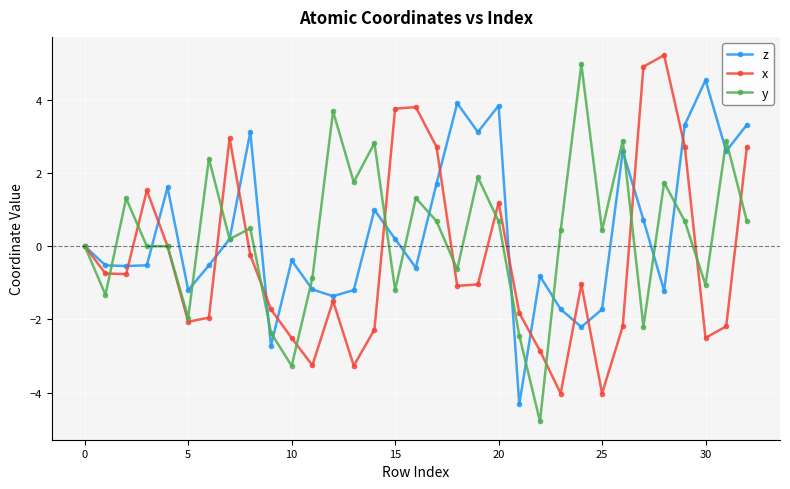

What is the value of the x point at the 10th from the left?

-1.7